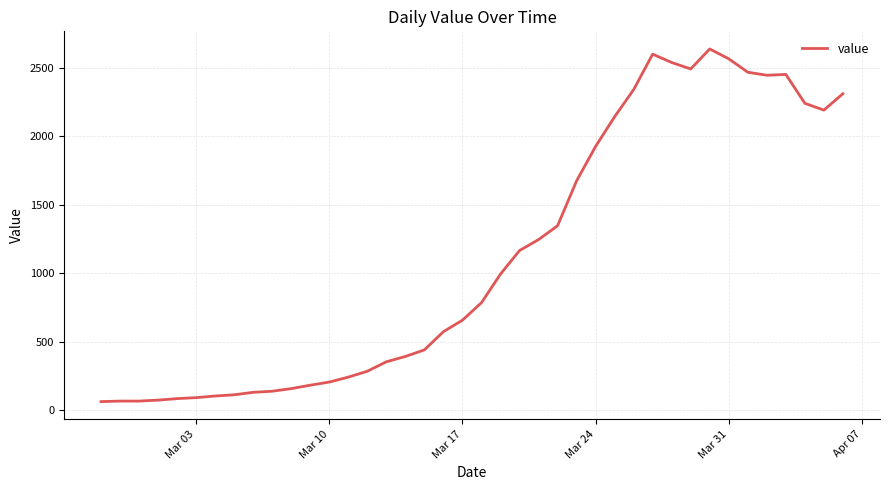

What is the difference between the maximum and minimum values?

2577